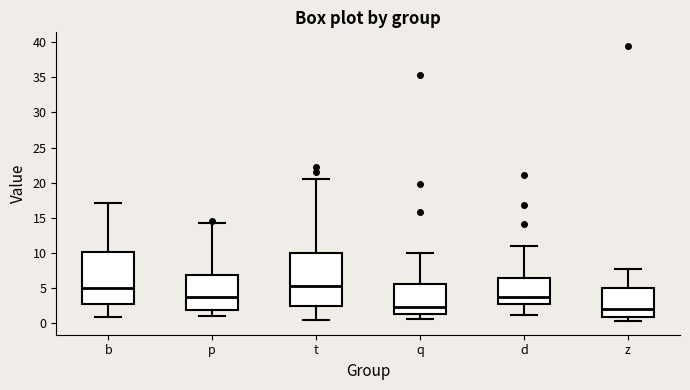

Reading left to right, read every box against the y-axis: the position of its median line, the range the box covers, and the ends of its whiskers. The values are not printed on the chart, so give them approximately, as read against the axis.

b: median 5.0, box 3.0 to 10.0, whiskers 1.0 to 17.0
p: median 4.0, box 2.0 to 7.0, whiskers 1.0 to 14.0
t: median 5.5, box 2.5 to 10.0, whiskers 0.5 to 20.5
q: median 2.5, box 1.0 to 5.5, whiskers 0.5 to 10.0
d: median 3.5, box 2.5 to 6.5, whiskers 1.0 to 11.0
z: median 2.0, box 1.0 to 5.0, whiskers 0.5 to 7.5